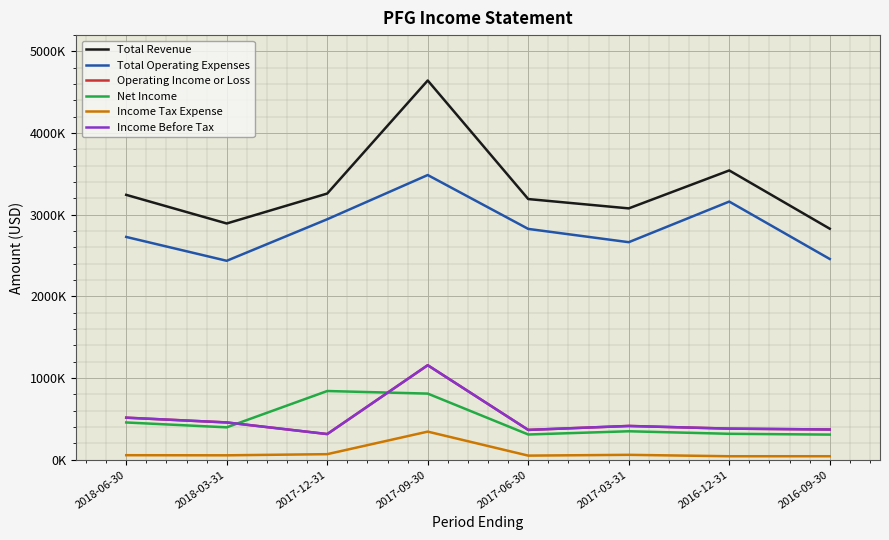

What is the smallest value displayed?

43100